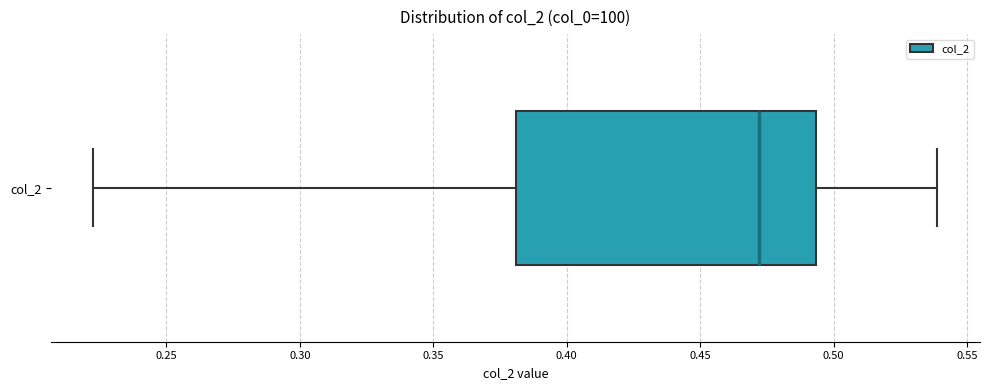

Transcribe this box plot: give where the median line is, the range the box spans, and where the two whiskers end, as read against the x-axis. The values are not printed on the chart, so give them approximately, as read against the axis.

median 0.470, box 0.380 to 0.495, whiskers 0.225 to 0.540